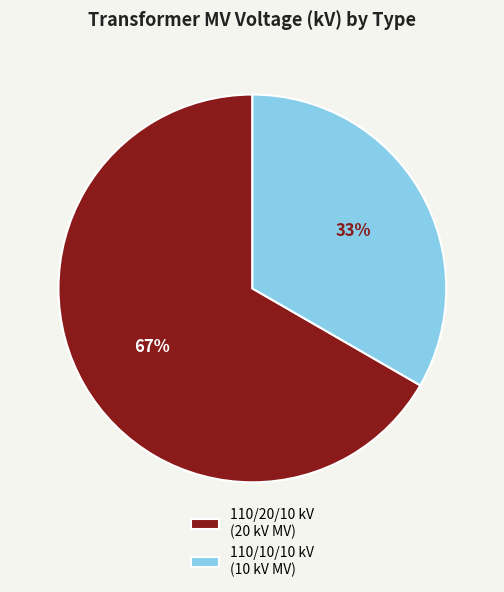

To the nearest percent, what portion does 110/10/10 kV (10 kV MV) represent?

33%